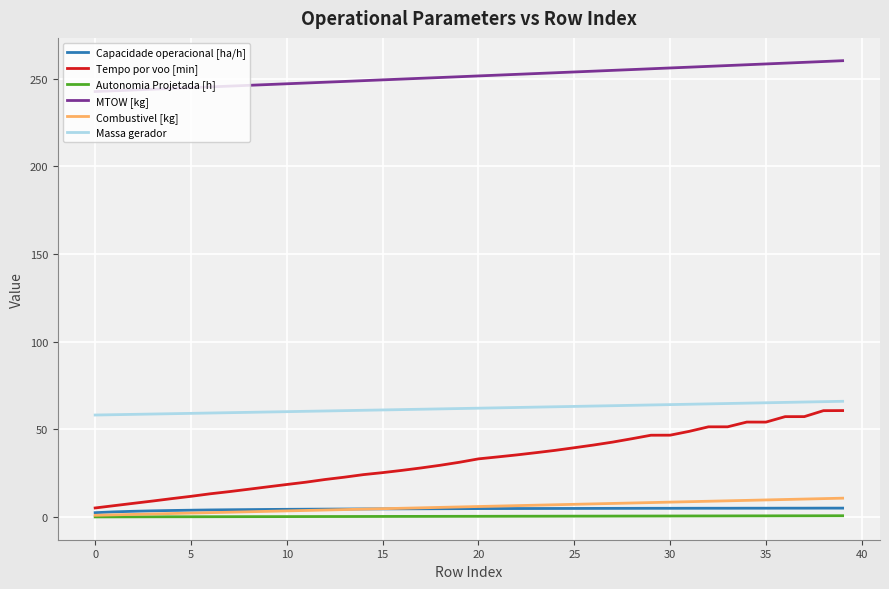

Which series has the largest total across all categories?

MTOW [kg]